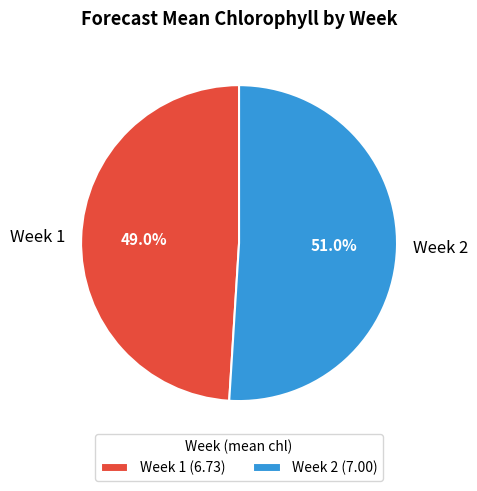

Does Week 2 account for over 50% of the chart?

Yes